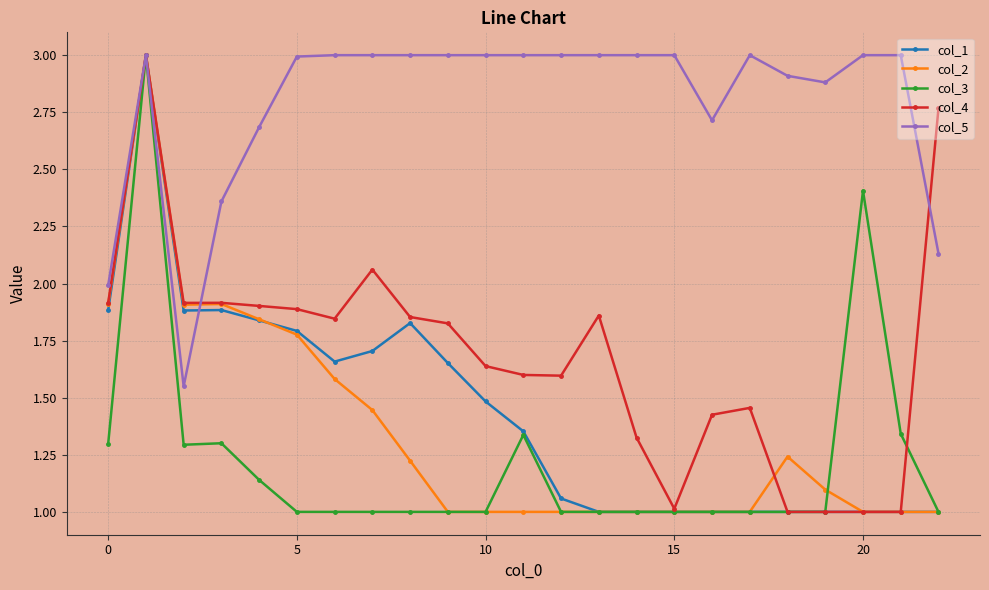

What is the minimum value for col_2?

1.0